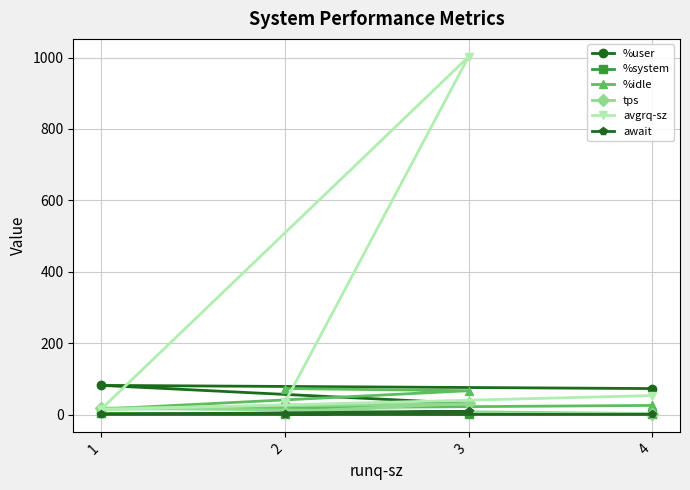

What are all the series names shown in the legend?

%user, %system, %idle, tps, avgrq-sz, await